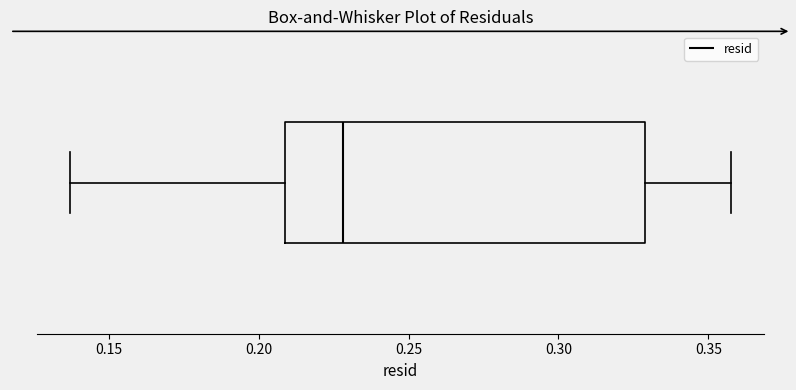

Transcribe this box plot: give where the median line is, the range the box spans, and where the two whiskers end, as read against the x-axis. The values are not printed on the chart, so give them approximately, as read against the axis.

median 0.230, box 0.210 to 0.330, whiskers 0.135 to 0.360